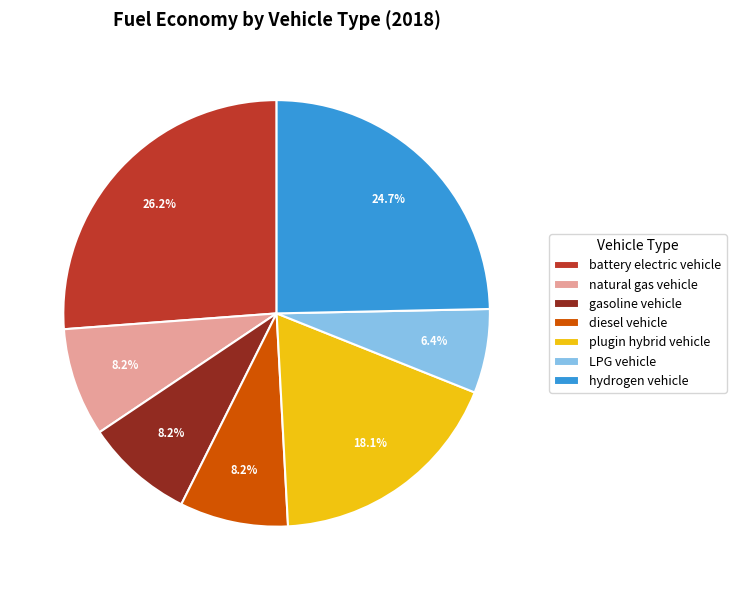

The hydrogen vehicle slice represents 34% of the pie. True or false?

False